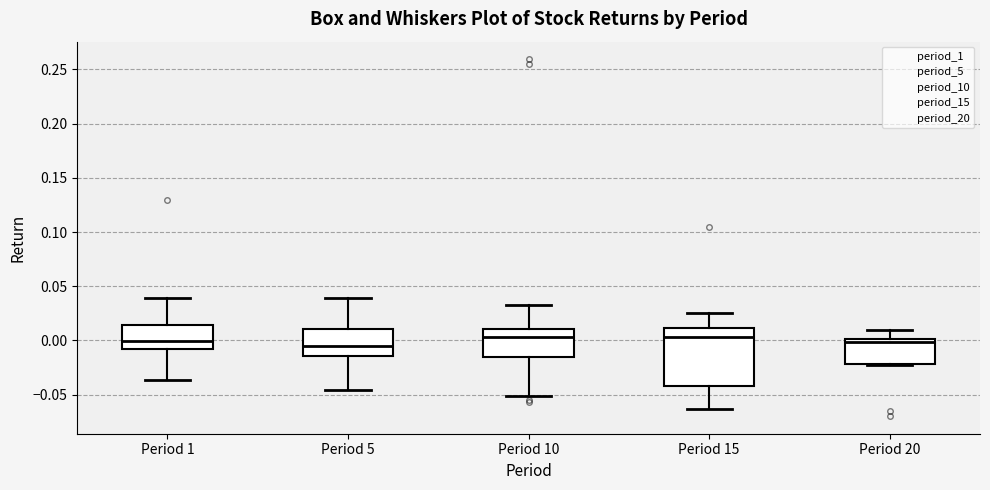

Reading left to right, transcribe this box plot: for each box, give where its median line is, the range the box spans, and where its two whiskers end, as read against the y-axis. The values are not printed on the chart, so give them approximately, as read against the axis.

Period 1: median 0.000, box -0.010 to 0.015, whiskers -0.035 to 0.040
Period 5: median -0.005, box -0.015 to 0.010, whiskers -0.045 to 0.040
Period 10: median 0.005, box -0.015 to 0.010, whiskers -0.050 to 0.035
Period 15: median 0.005, box -0.040 to 0.010, whiskers -0.065 to 0.025
Period 20: median 0.000 (just below the box's upper edge), box -0.020 to 0.000, whiskers -0.025 to 0.010